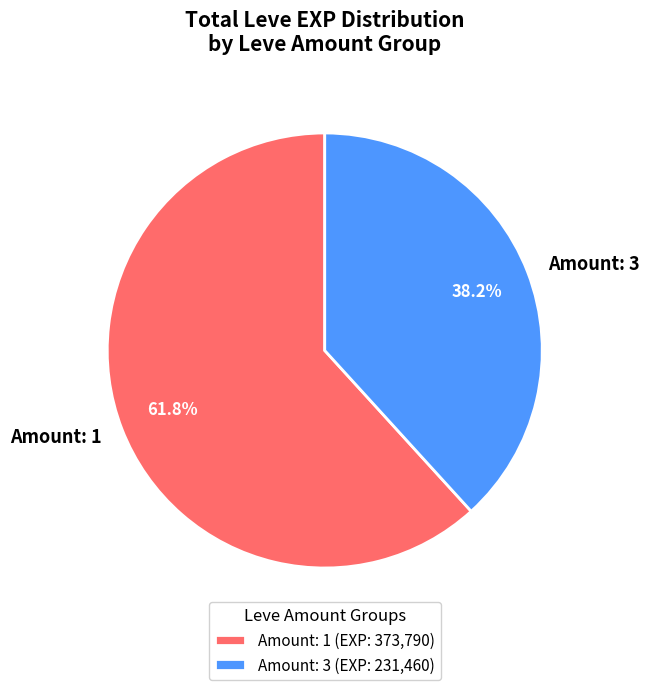

Which has a higher value, Amount: 1 or Amount: 3?

Amount: 1